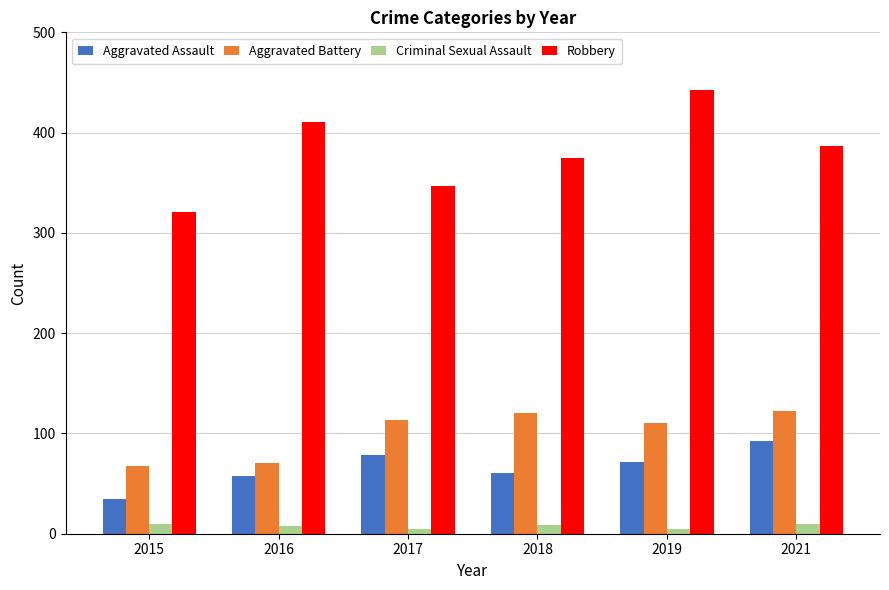

At which category is the sum across all series the highest?

2019